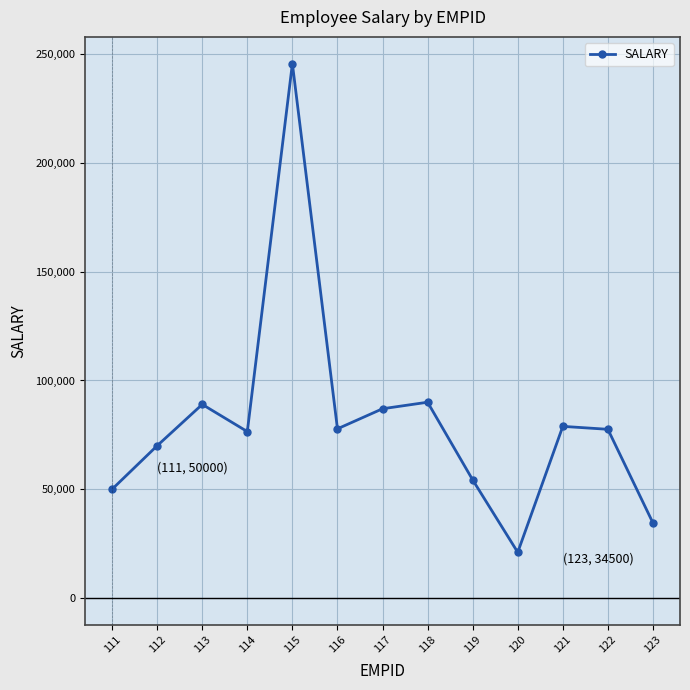

How many points are lower than both their immediate neighbors (excluding endpoints)?

3